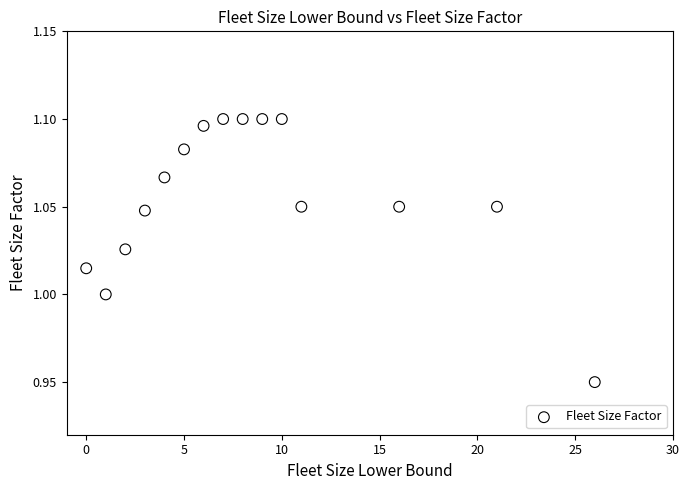

What is the range of X values (max minus min)?

26.0